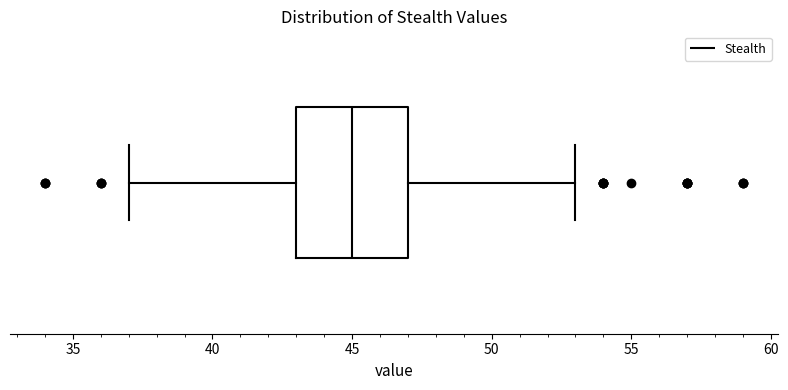

Where does the right whisker of the box end on the x-axis? The values are not printed on the chart, so give them approximately, as read against the axis.

53